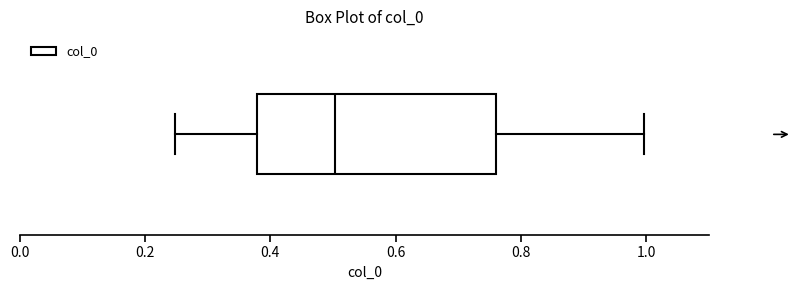

Transcribe this box plot: give where the median line is, the range the box spans, and where the two whiskers end, as read against the x-axis. The values are not printed on the chart, so give them approximately, as read against the axis.

median 0.50, box 0.38 to 0.76, whiskers 0.24 to 1.00